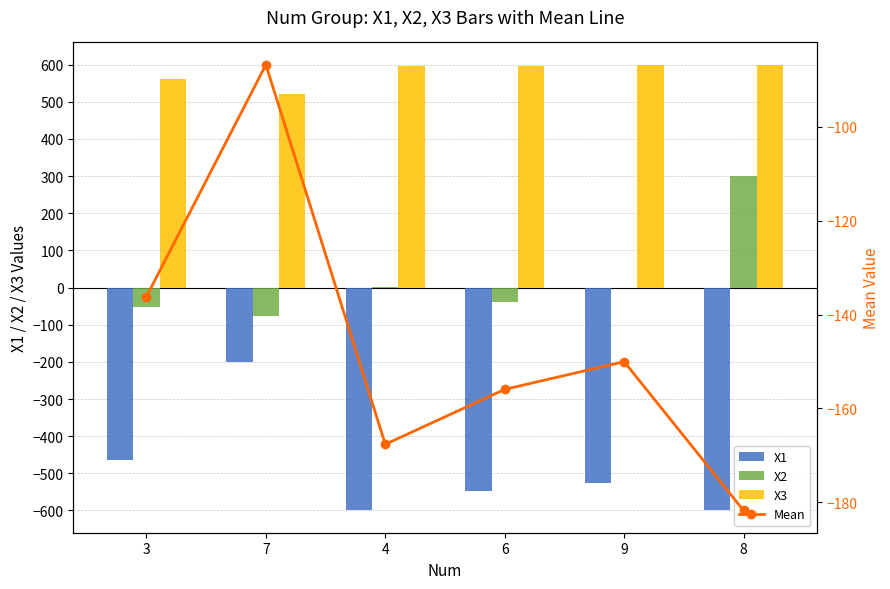

Which category has the highest value across all series?

9